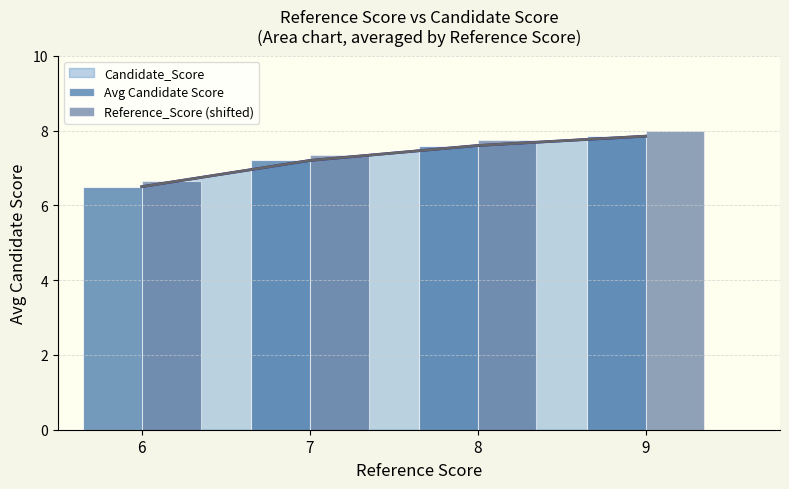

Which series has the largest total across all categories?

Reference_Score (shifted)